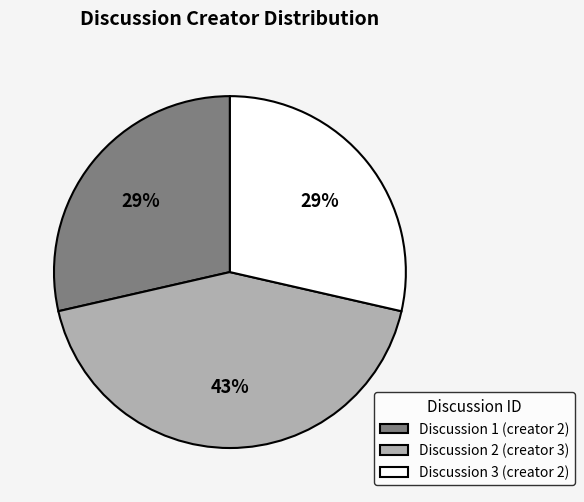

True or false: Discussion 3 (creator 2) accounts for 40% of the total.

False